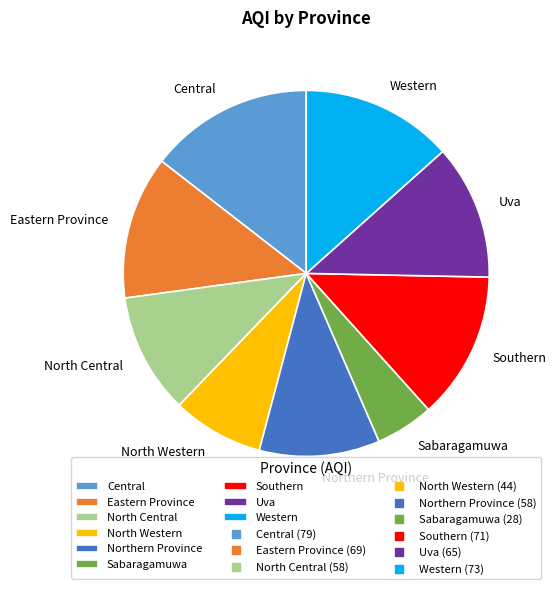

Combined, do North Western and Southern account for over 50%?

No